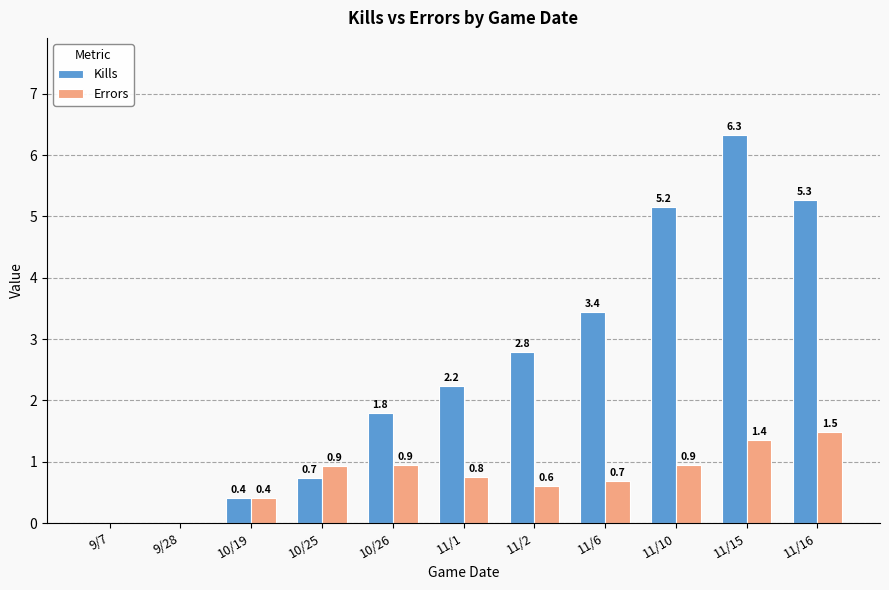

What is the total value across all series at 11/2?

3.4